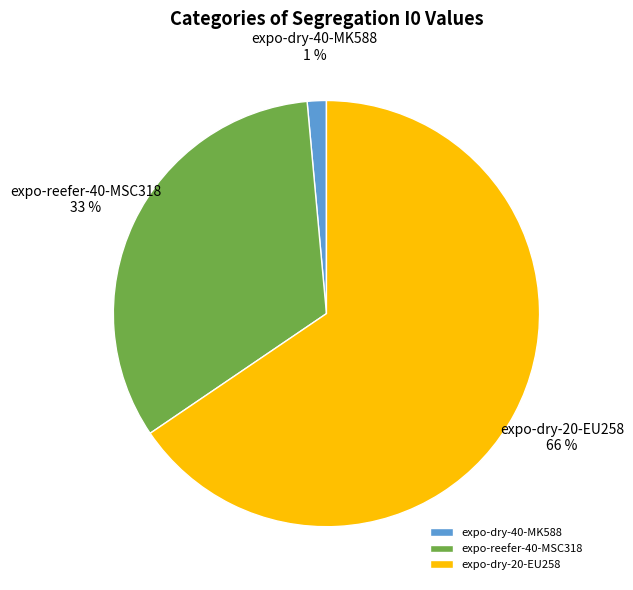

Do expo-reefer-40-MSC318 and expo-dry-20-EU258 together represent more than half of the pie?

Yes